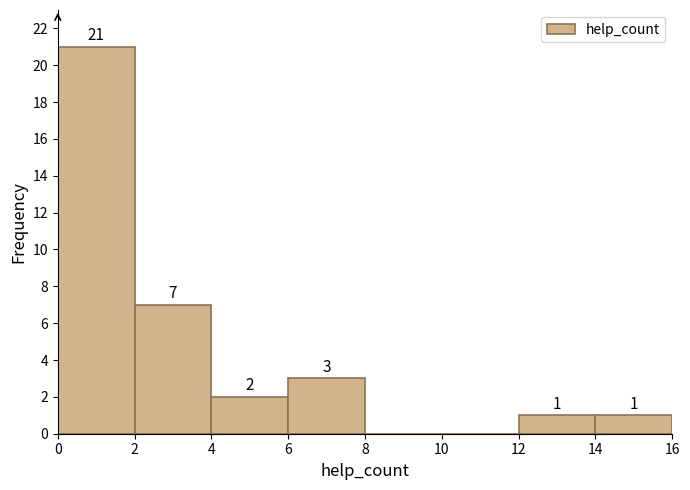

Over which range of the x-axis is the bar tallest?

0 to 2